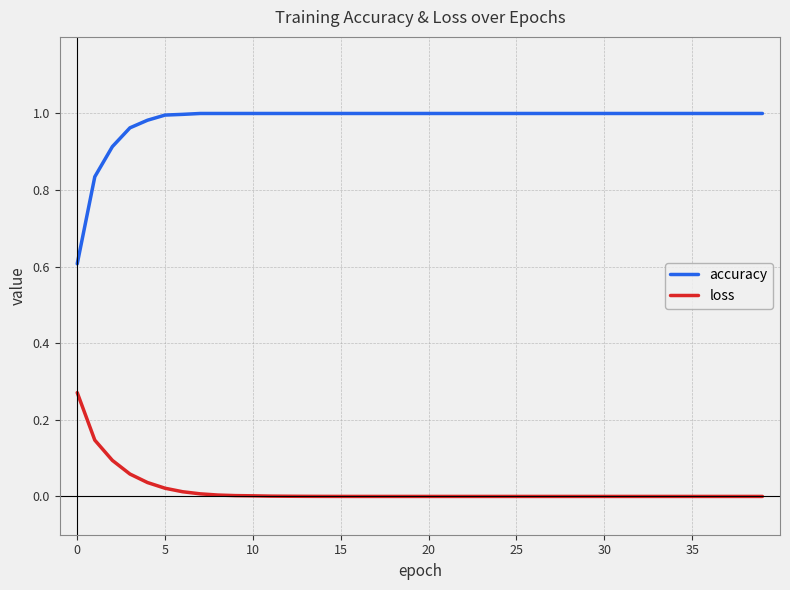

Which series has the largest range (max minus min)?

accuracy